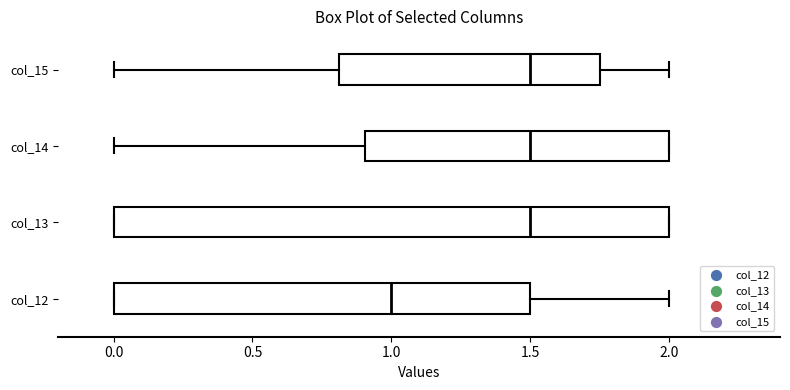

Reading bottom to top, read every box against the x-axis: the position of its median line, the range the box covers, and the ends of its whiskers. The values are not printed on the chart, so give them approximately, as read against the axis.

col_12: median 1.00, box 0.00 to 1.50, whiskers 0.00 to 2.00
col_13: median 1.50, box 0.00 to 2.00, whiskers 0.00 to 2.00
col_14: median 1.50, box 0.90 to 2.00, whiskers 0.00 to 2.00
col_15: median 1.50, box 0.80 to 1.75, whiskers 0.00 to 2.00